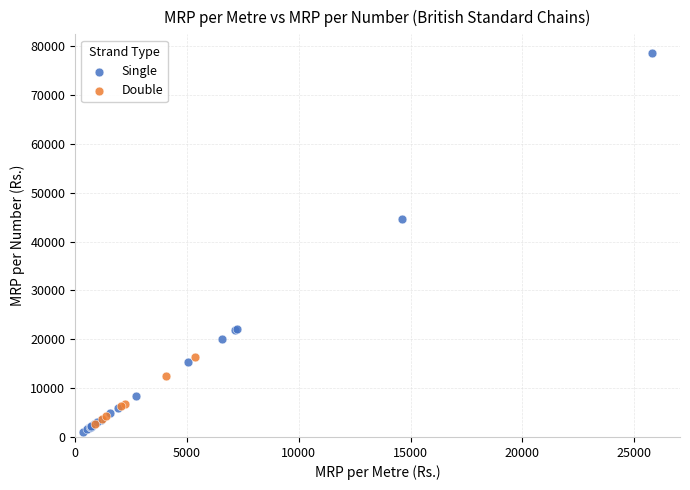

Which series contains the highest Y value?

Single